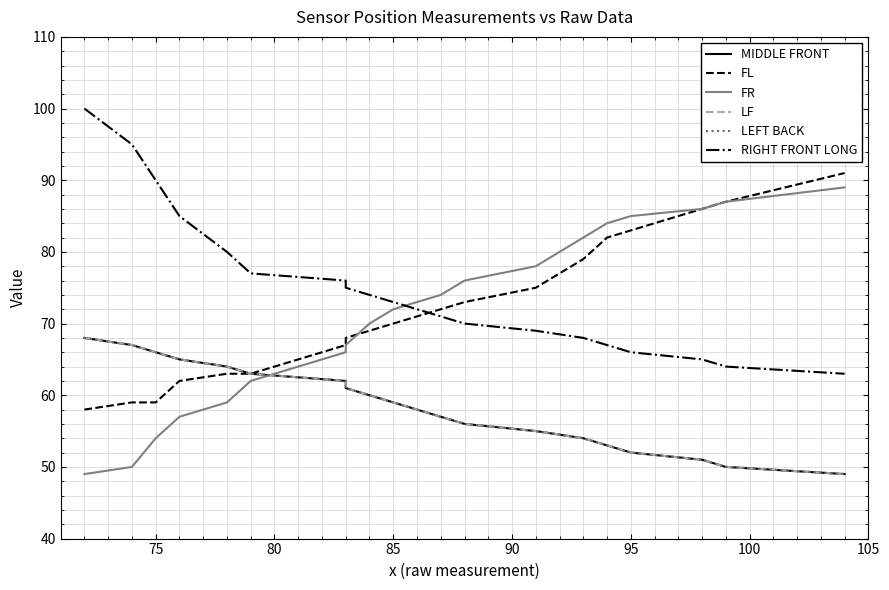

At how many categories does at least one series exceed 57?

20